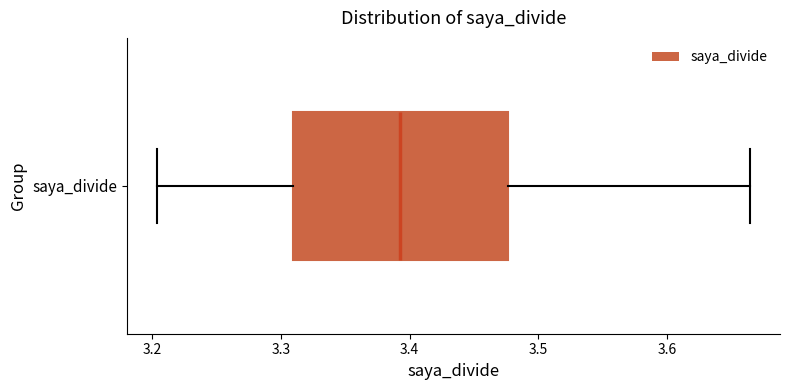

Where does the median line of the box for saya_divide sit on the x-axis? The values are not printed on the chart, so give them approximately, as read against the axis.

3.39